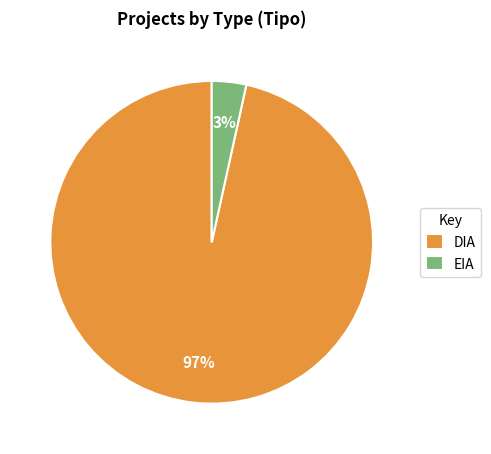

Which category has the smallest portion of the pie?

EIA